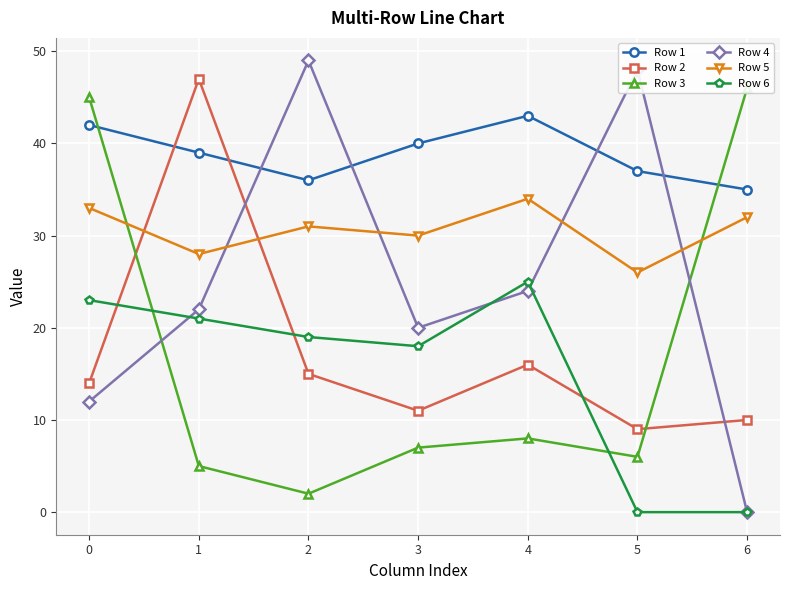

Where is the first local minimum for Row 1?

2